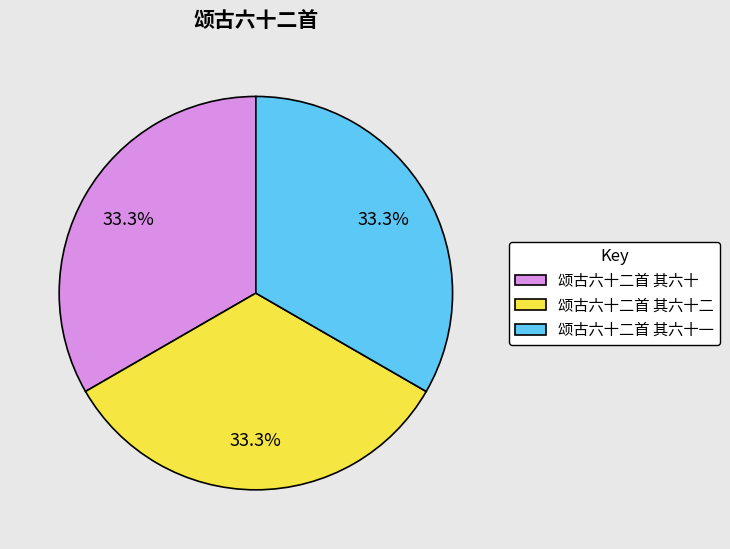

How many segments does this pie chart have?

3